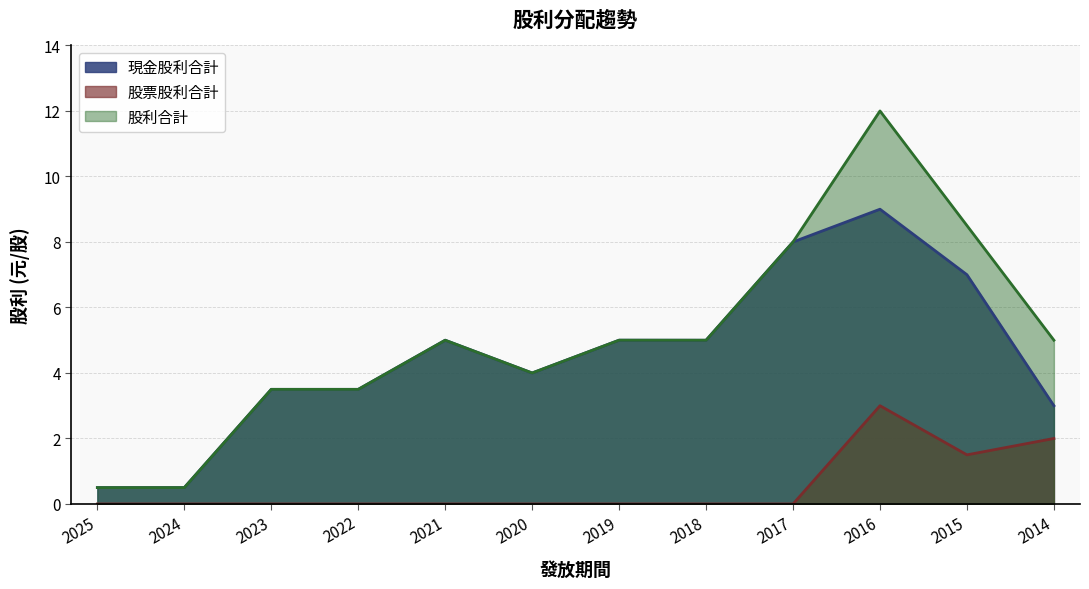

True or false: 現金股利合計 has more than 0 points higher than both neighbors.

True